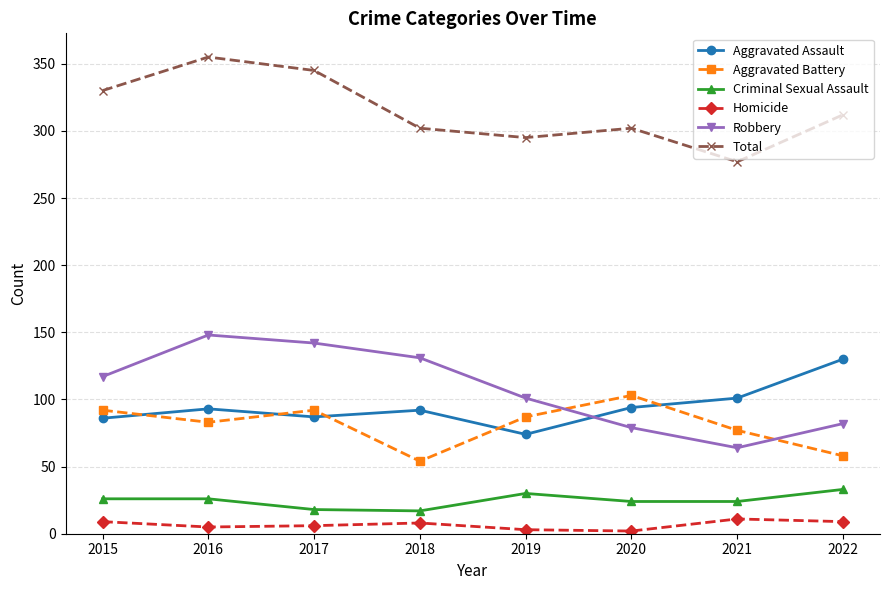

What is the difference between the maximum and minimum values in the Total series?

78